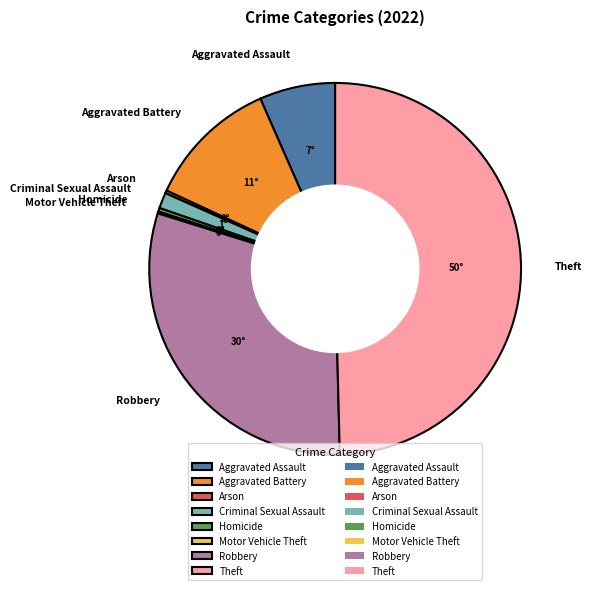

Is it true that Homicide is 0% of the pie?

True